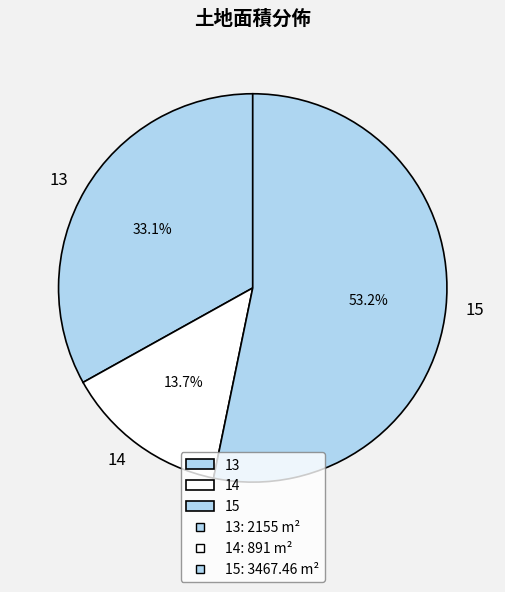

What percentage is the 13 slice, to the nearest percent?

33%